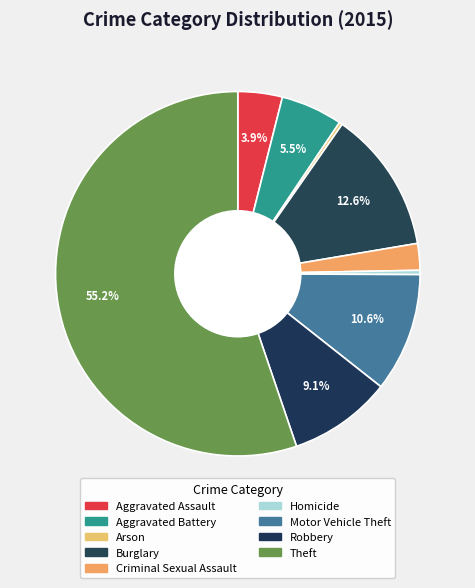

Which has a higher value, Arson or Theft?

Theft